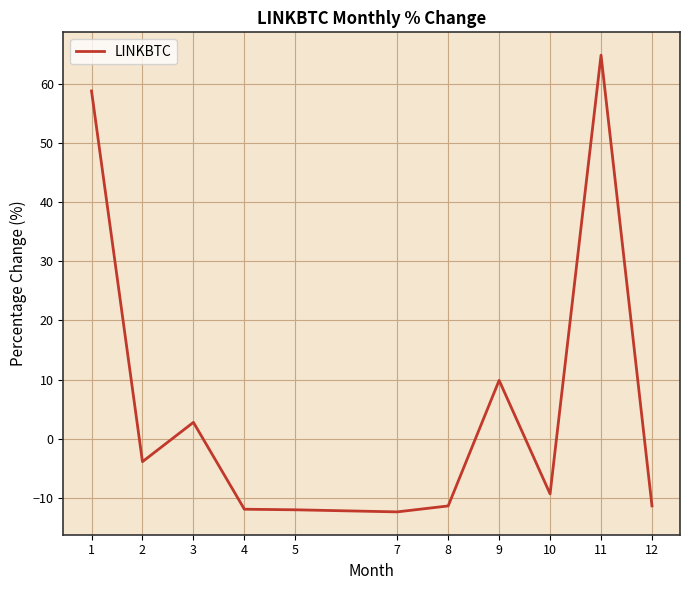

What is the change in value from 1 to 8?

-70.2